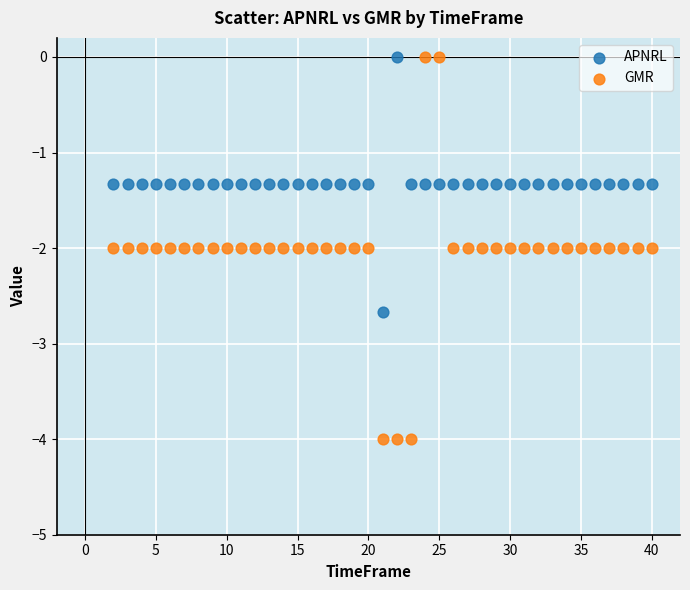

Which series has the widest spread of Y values?

GMR